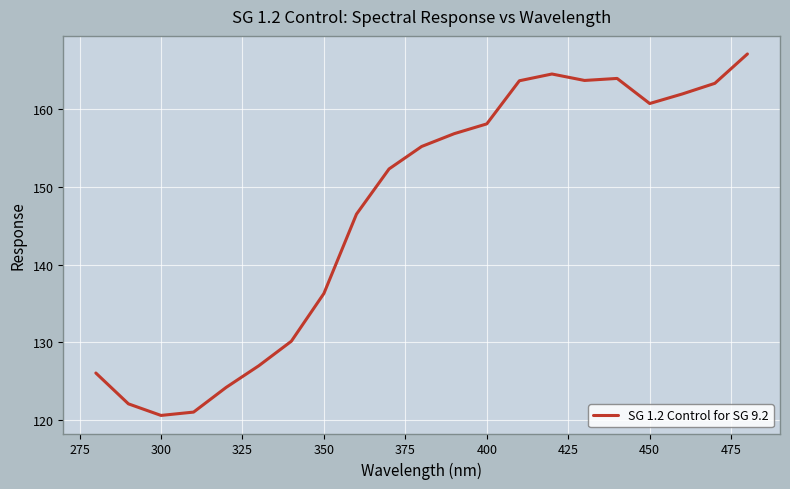

What is the smallest value displayed?

120.6